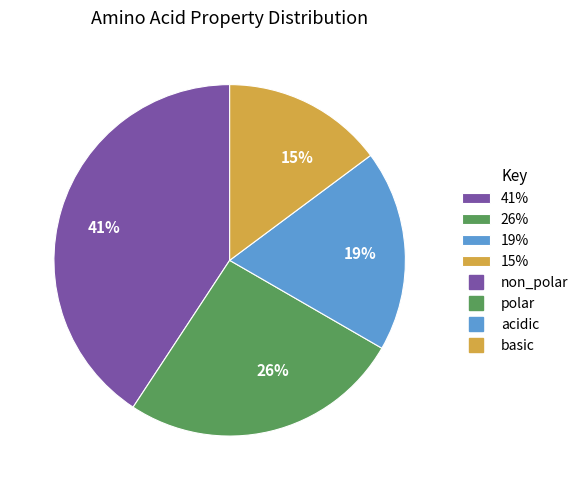

The 41% slice represents 41% of the pie. True or false?

True